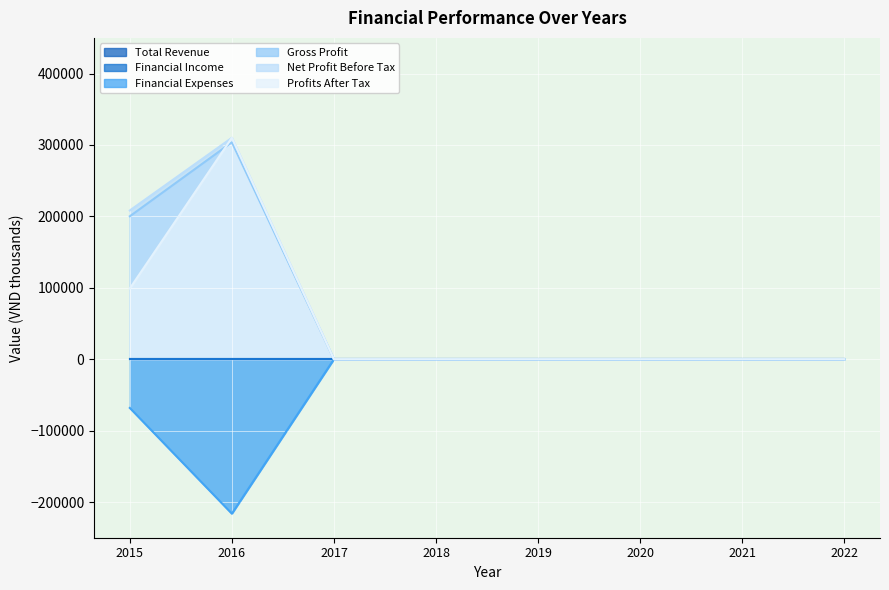

Read the Gross Profit value at 2016.

303829